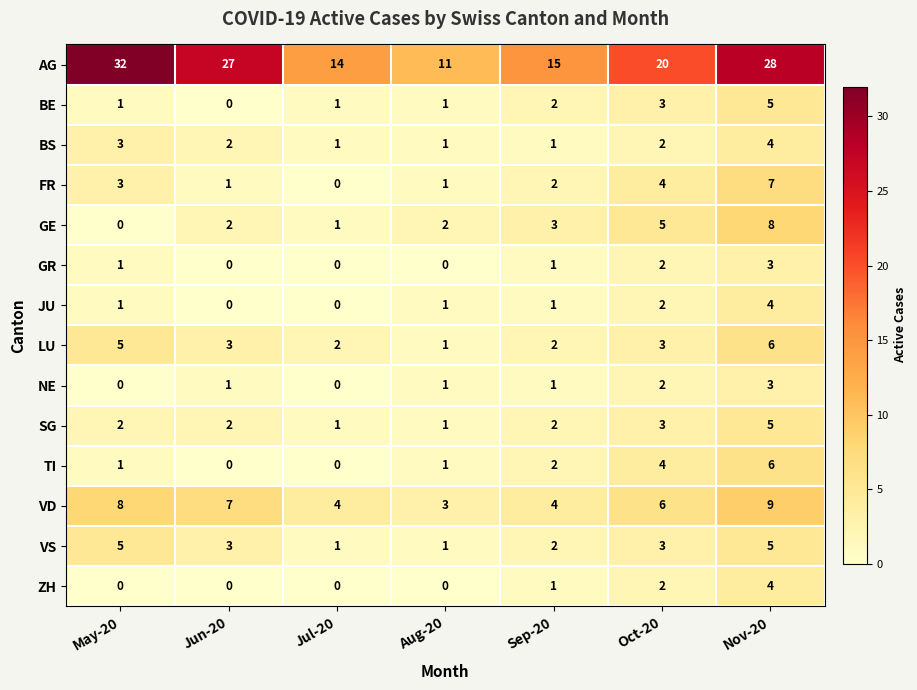

Is it true that AG equals 8 at Sep-20?

False